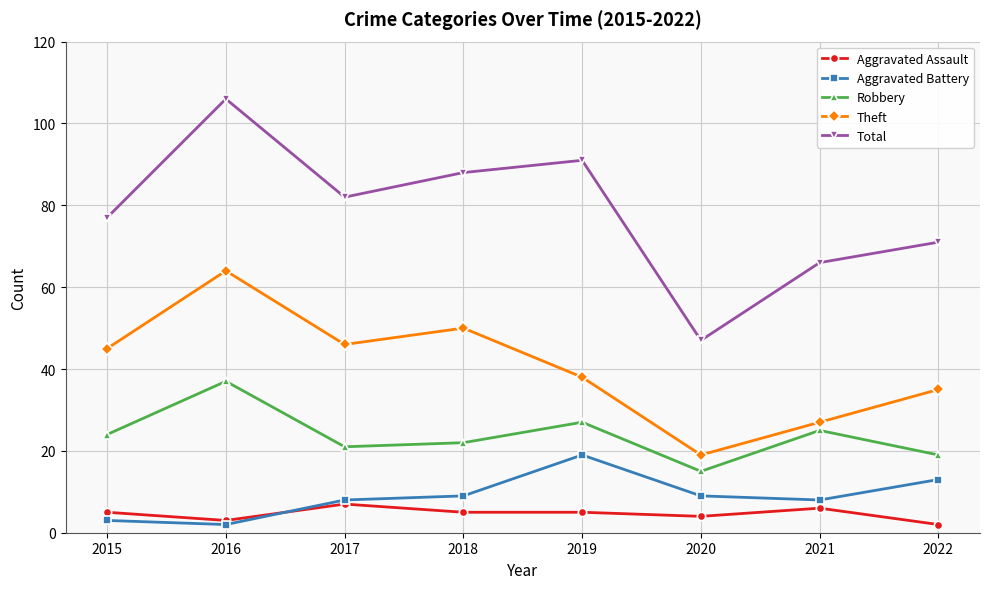

True or false: Theft has more than 2 points higher than both neighbors.

False